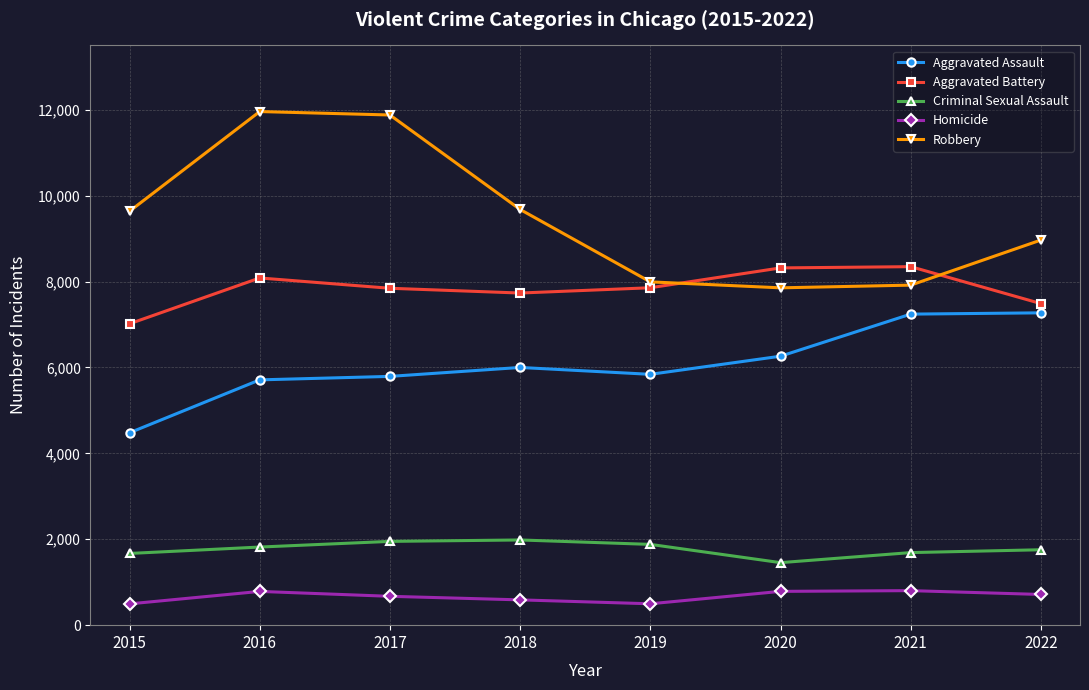

What is the difference between the maximum and minimum values in the Criminal Sexual Assault series?

528